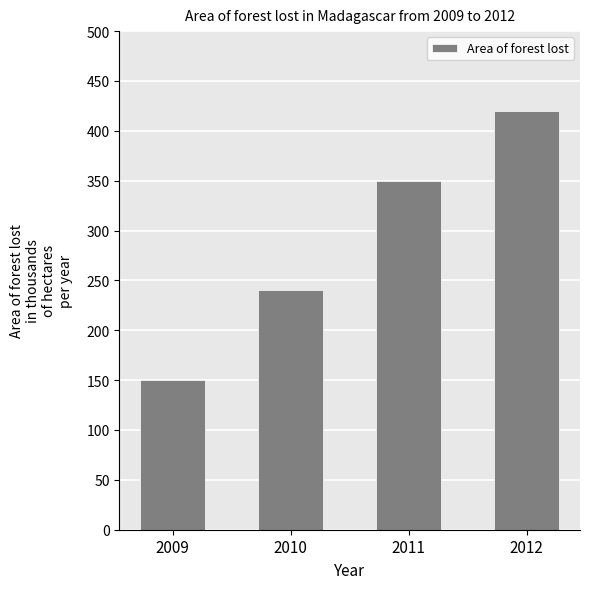

What is the sum of all values?

1160